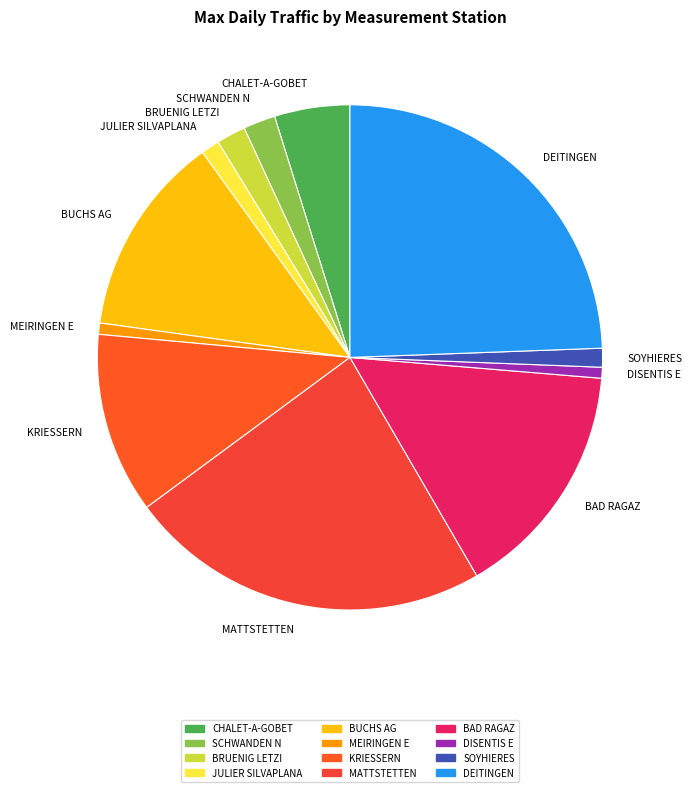

Does BRUENIG LETZI account for over 50% of the chart?

No